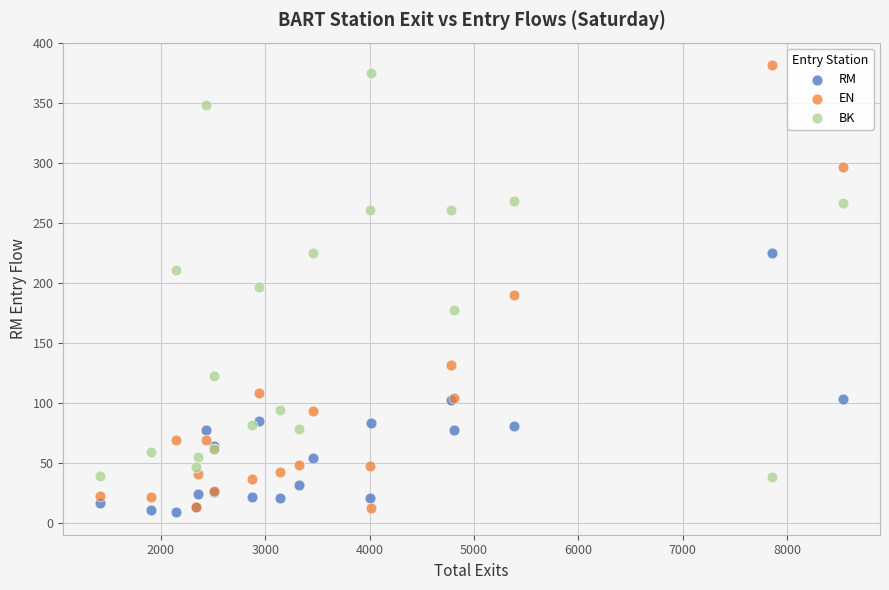

What is the X range (max minus min) for the scatter plot?

7113.5